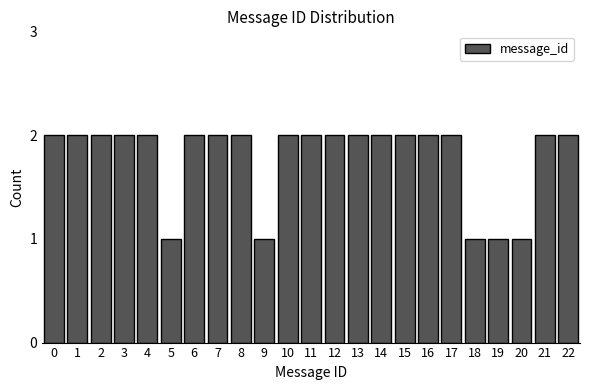

Reading left to right, what are all the values shown in this chart?

2	2	2	2	2	1	2	2	2	1	2	2	2	2	2	2	2	2	1	1	1	2	2